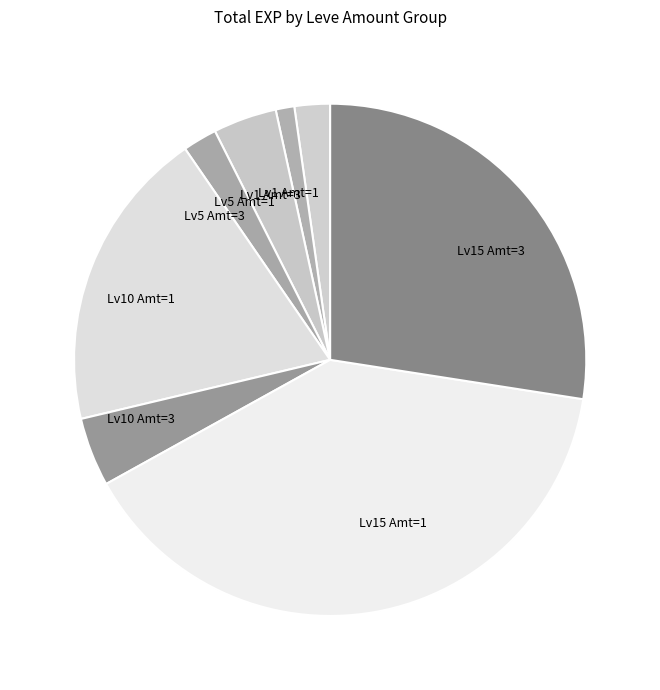

Does any single category account for the majority?

No